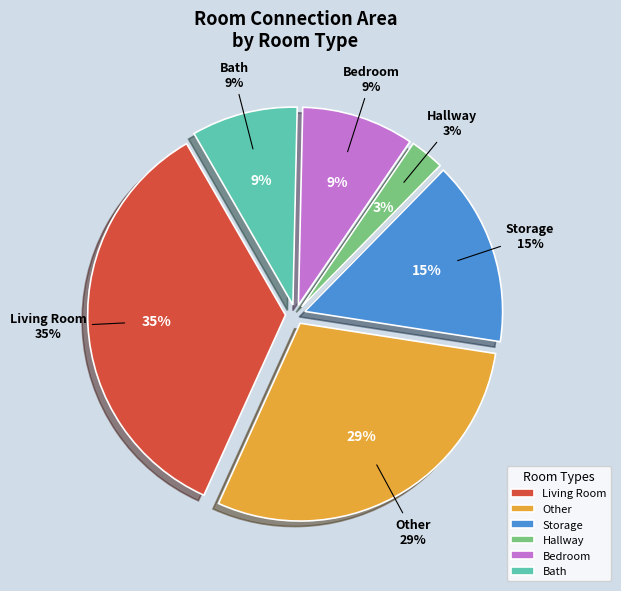

Is there a majority slice in this chart?

No